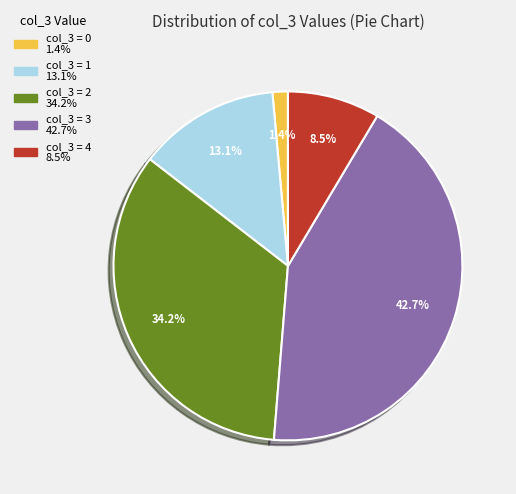

Is there a majority slice in this chart?

No